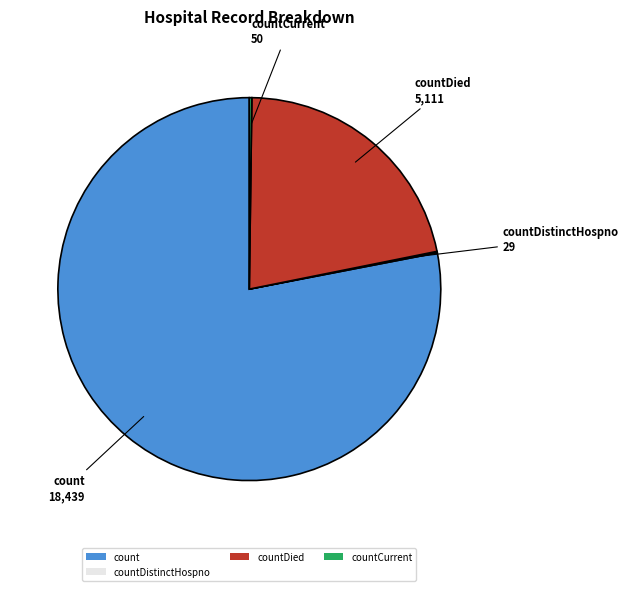

Which slice represents more than half of the pie?

count